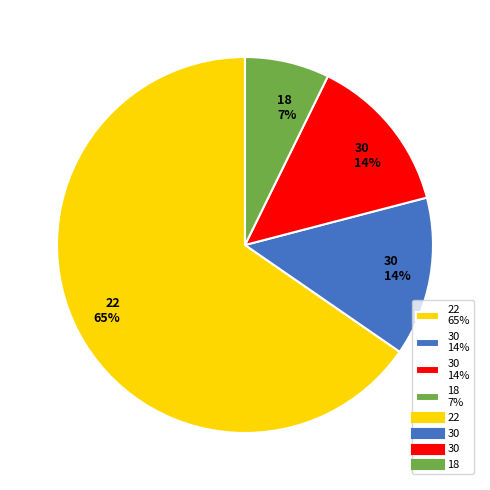

To the nearest percent, what is the difference between the largest and smallest slice percentages?

58%